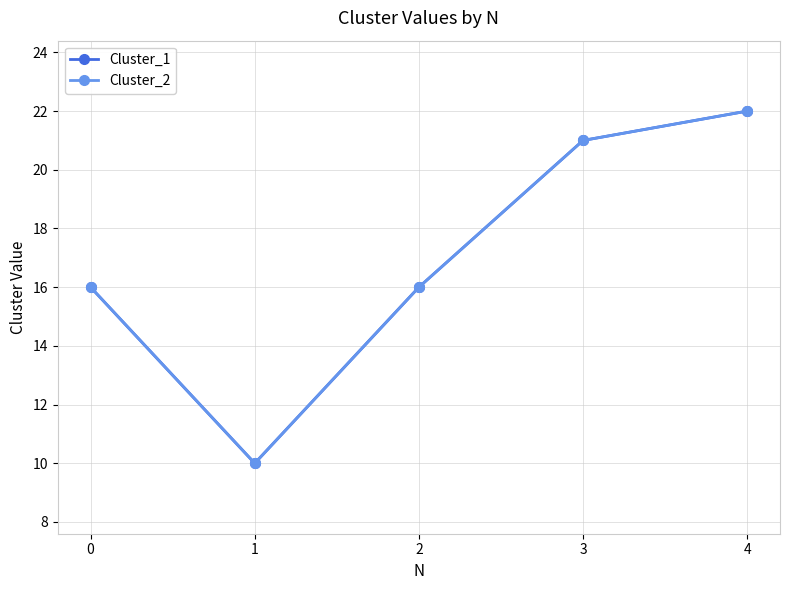

How many lines are shown in the chart?

2